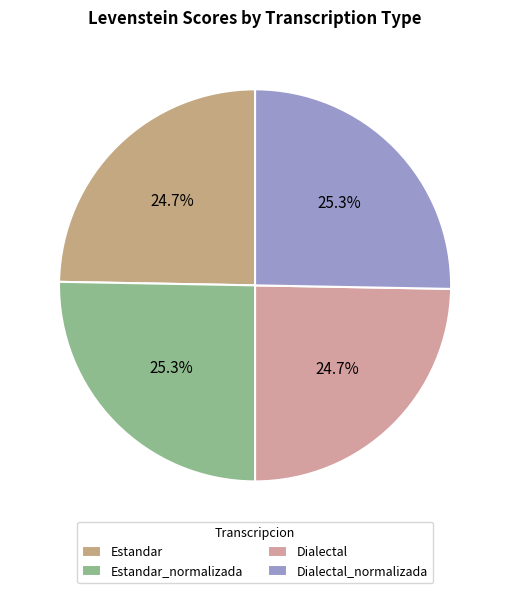

To the nearest percent, what is the difference between the largest and smallest slice percentages?

1%